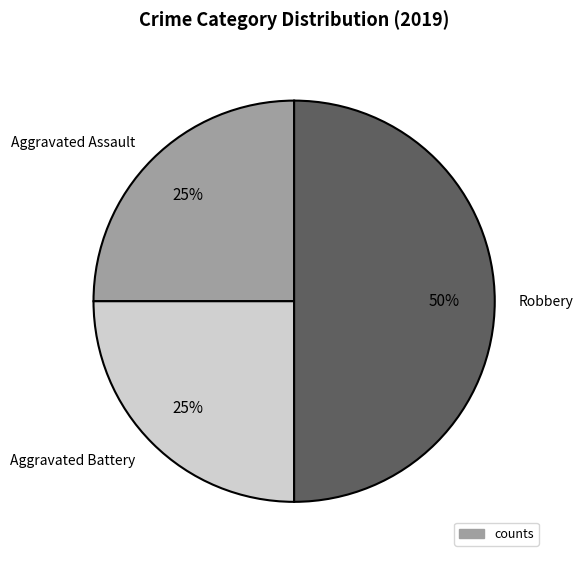

To the nearest percent, what is the difference between the Robbery and Aggravated Battery slice percentages?

25%